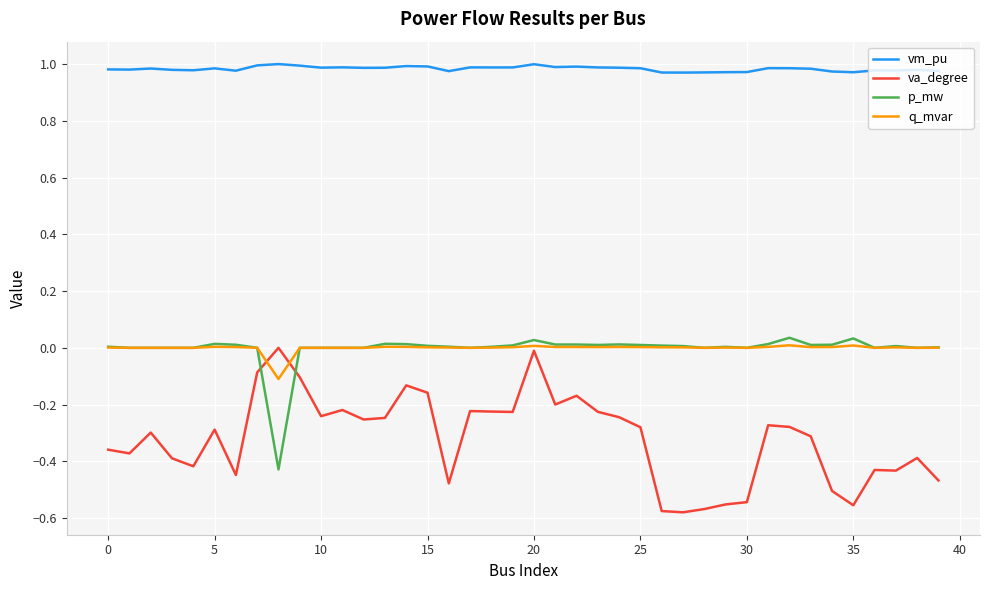

True or false: va_degree and vm_pu intersect in this chart.

False